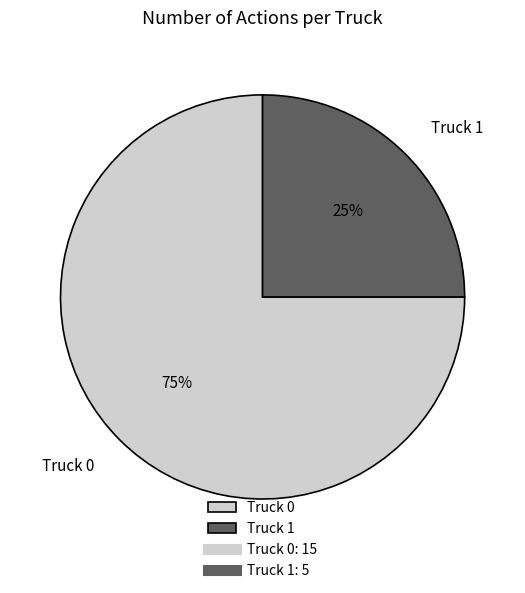

Is Truck 1 the majority of the pie?

No